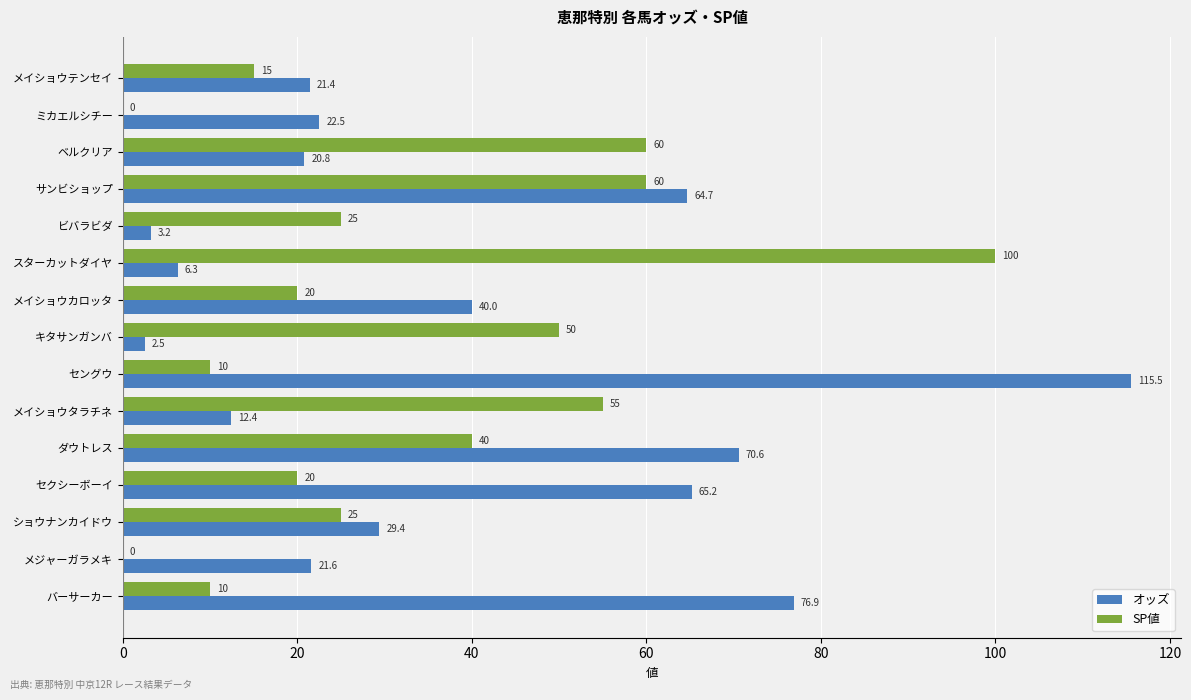

What is the sum of all SP値 values?

490.0